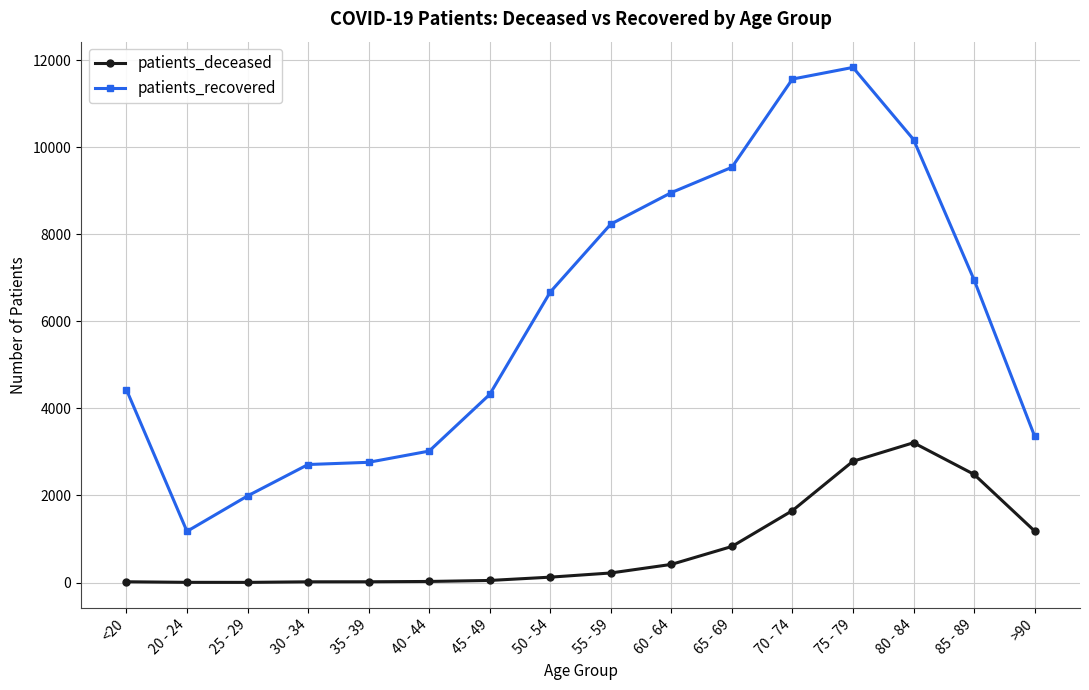

How many data points in patients_recovered are less than 6676?

8